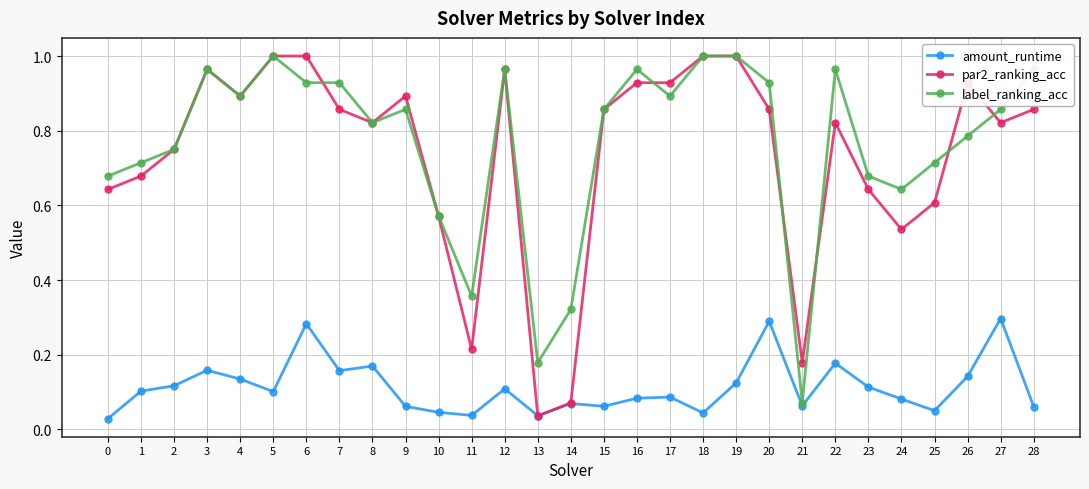

What is the total value across all series at 0?

1.4